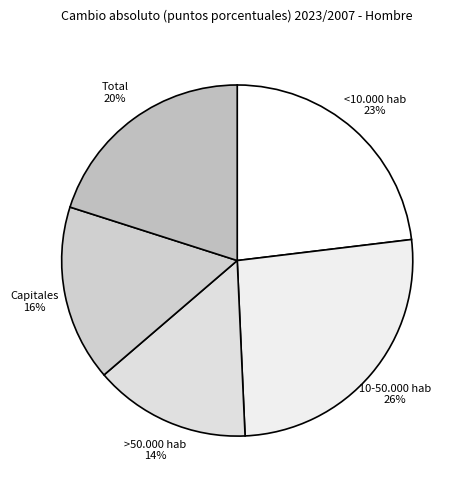

How many segments does this pie chart have?

5